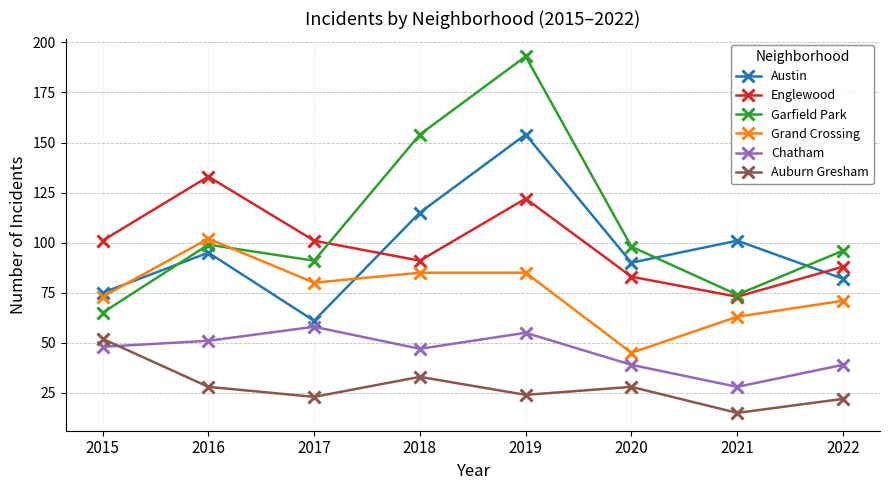

True or false: Austin and Chatham cross at least once.

False